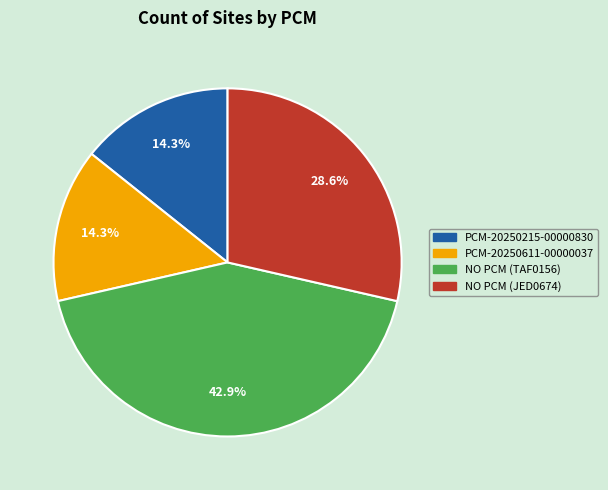

How much of the chart is everything except NO PCM (TAF0156)?

57.1%